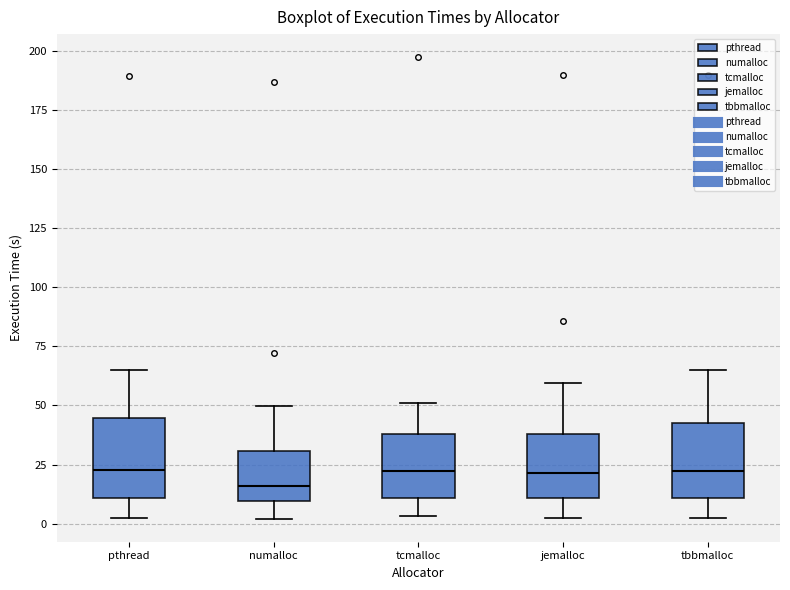

Reading left to right, read every box against the y-axis: the position of its median line, the range the box covers, and the ends of its whiskers. The values are not printed on the chart, so give them approximately, as read against the axis.

pthread: median 25, box 10 to 45, whiskers 5 to 65
numalloc: median 15, box 10 to 30, whiskers 0 to 50
tcmalloc: median 20, box 10 to 40, whiskers 5 to 50
jemalloc: median 20, box 10 to 40, whiskers 0 to 60
tbbmalloc: median 20, box 10 to 45, whiskers 5 to 65